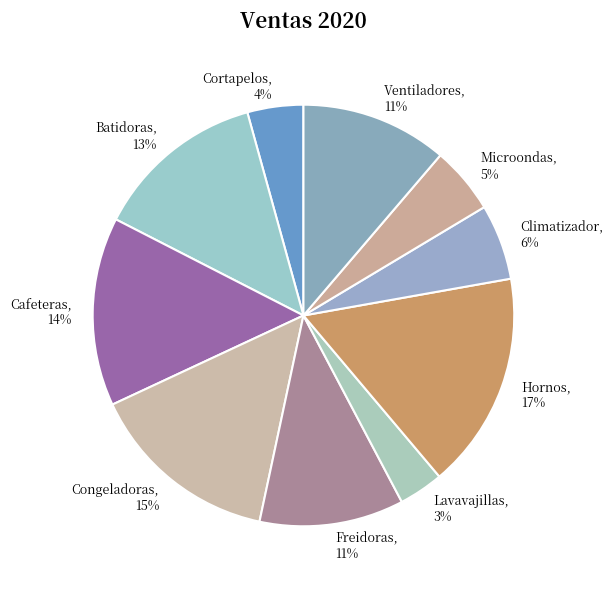

Is it true that Cortapelos is 18% of the pie?

False